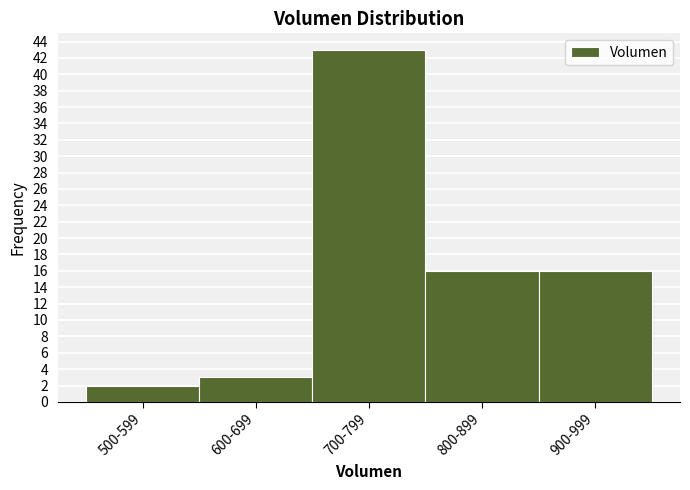

Reading left to right, list all the values displayed in this chart.

500-599=2	600-699=3	700-799=43	800-899=16	900-999=16